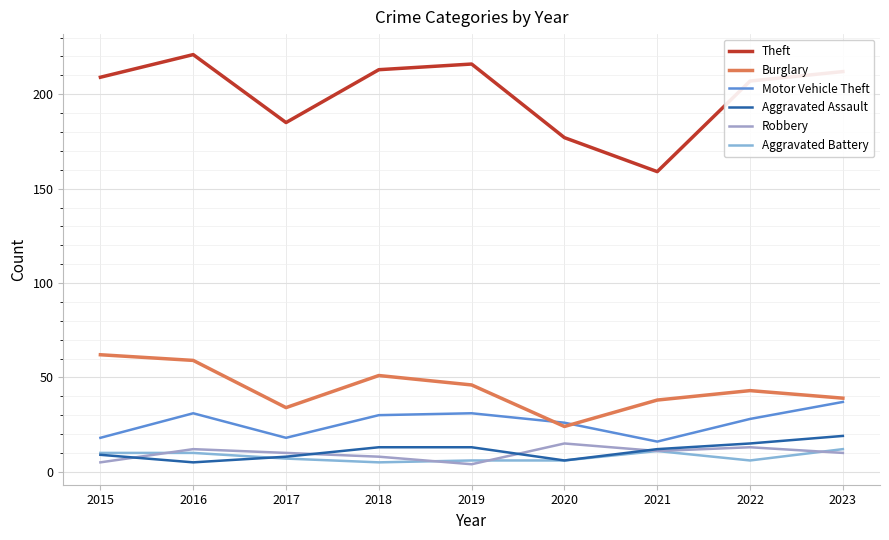

What is the maximum value shown in the chart?

221